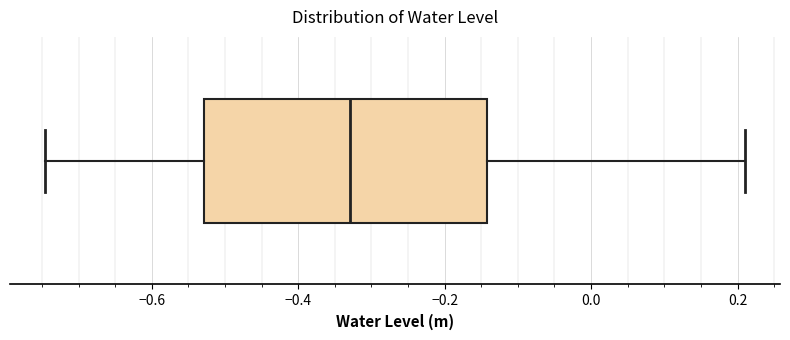

Where does the right whisker of the box end on the x-axis? The values are not printed on the chart, so give them approximately, as read against the axis.

0.22